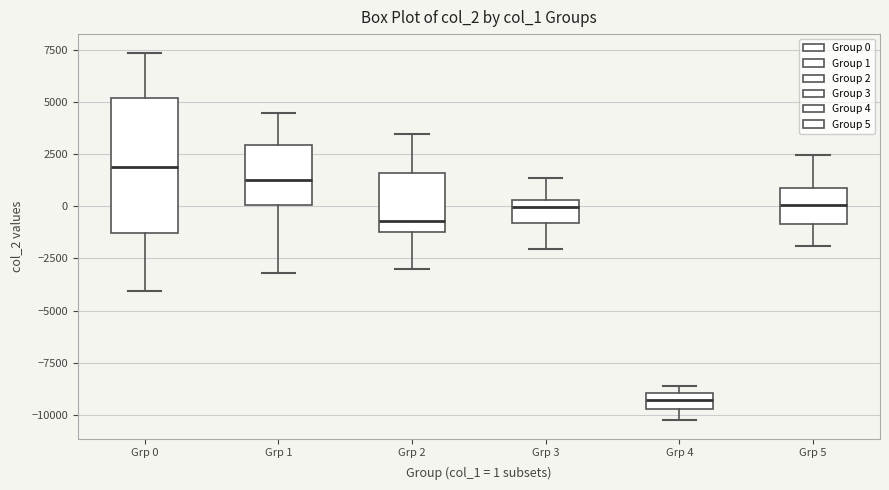

Which box's median line is the highest?

Grp 0